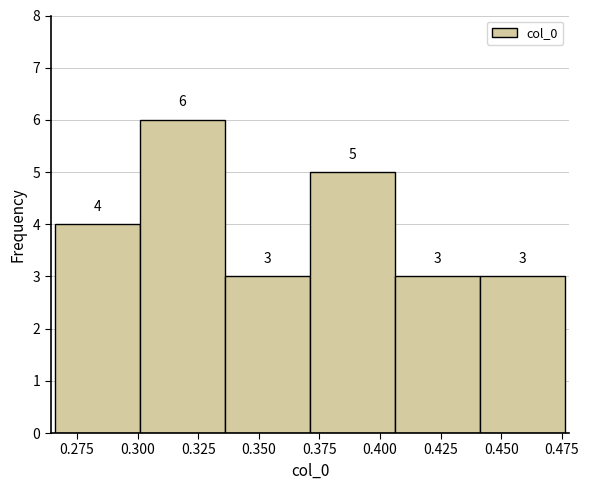

Reading left to right, list every bar in this chart as the range it spans on the x-axis followed by its height. The bar edges are not printed on the chart, so give them approximately, as read against the axis.

0.265 to 0.300: 4
0.300 to 0.335: 6
0.335 to 0.370: 3
0.370 to 0.405: 5
0.405 to 0.440: 3
0.440 to 0.475: 3